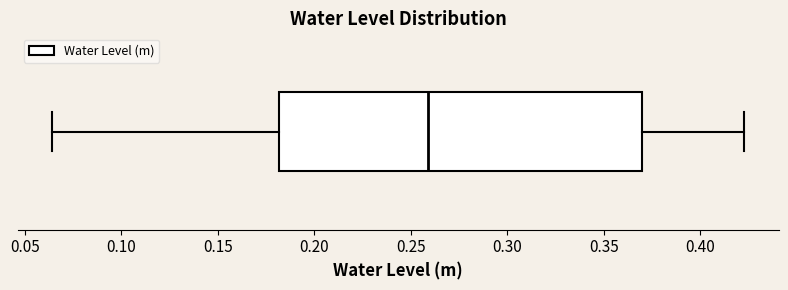

Read this box plot against the x-axis: the position of the median line, the range covered by the box, and the ends of both whiskers. The values are not printed on the chart, so give them approximately, as read against the axis.

median 0.260, box 0.180 to 0.370, whiskers 0.065 to 0.425